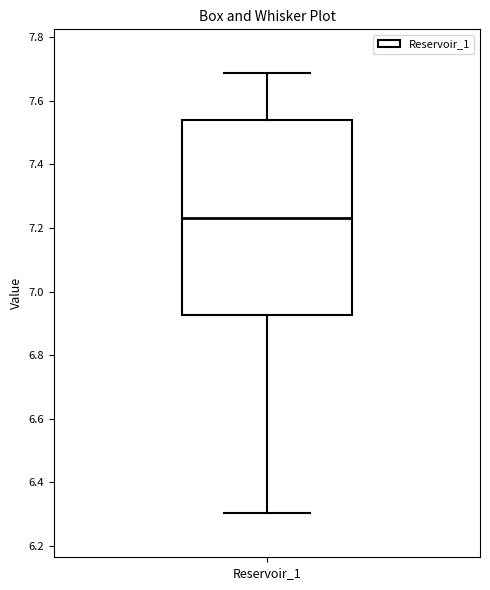

Transcribe this box plot: give where the median line is, the range the box spans, and where the two whiskers end, as read against the y-axis. The values are not printed on the chart, so give them approximately, as read against the axis.

median 7.24, box 6.92 to 7.54, whiskers 6.30 to 7.68